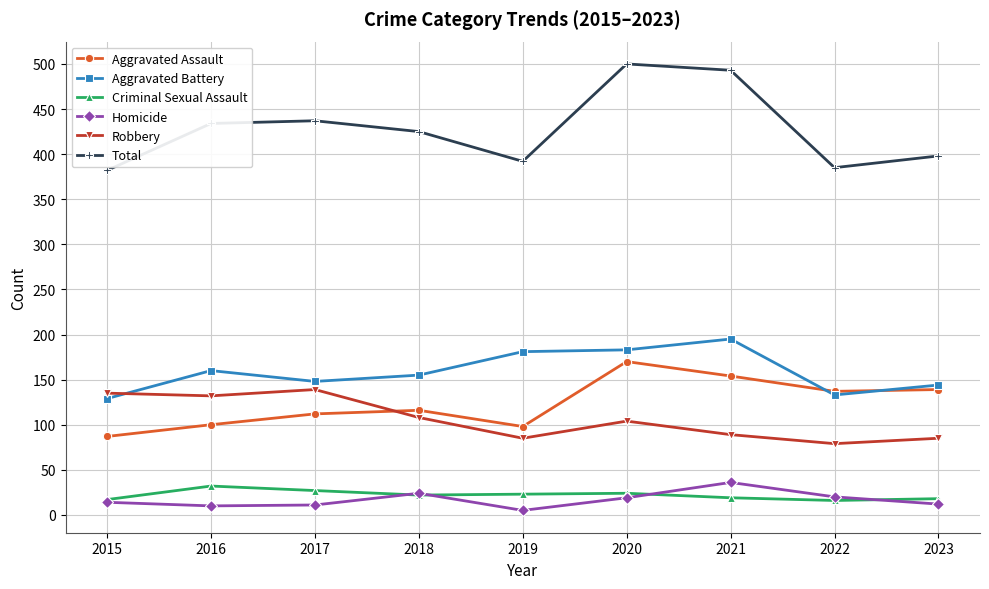

Which series has the largest total across all categories?

Total